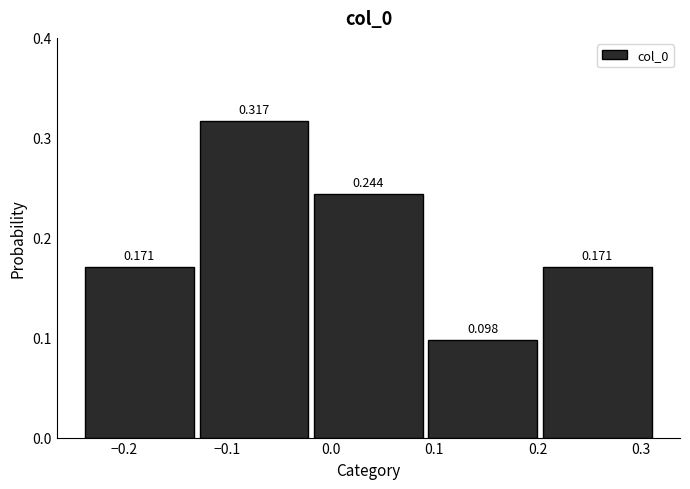

Reading left to right, list every bar in this chart as the range it spans on the x-axis followed by its height. The bar edges are not printed on the chart, so give them approximately, as read against the axis.

-0.24 to -0.13: 0.171
-0.13 to -0.02: 0.317
-0.02 to 0.09: 0.244
0.09 to 0.20: 0.098
0.20 to 0.32: 0.171